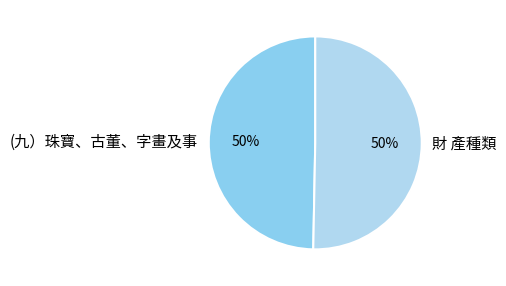

How many segments does this pie chart have?

2